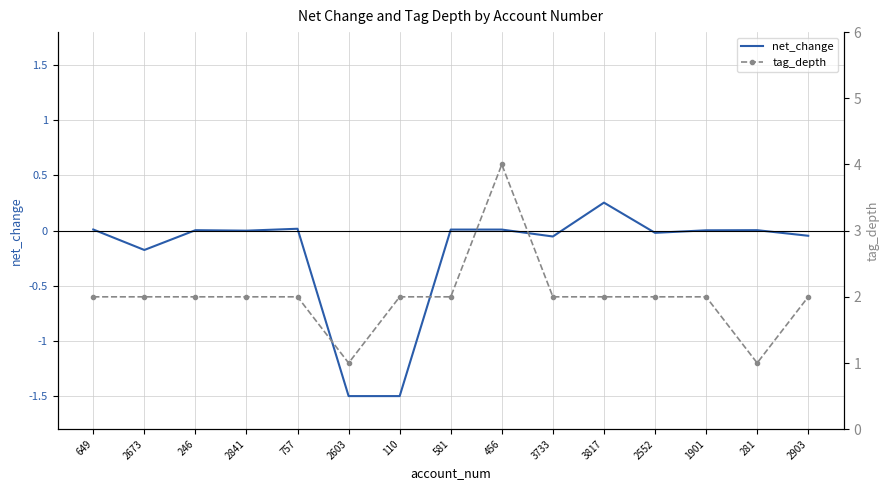

Is the value of tag_depth at 2552 greater than the value of net_change at 1901?

Yes